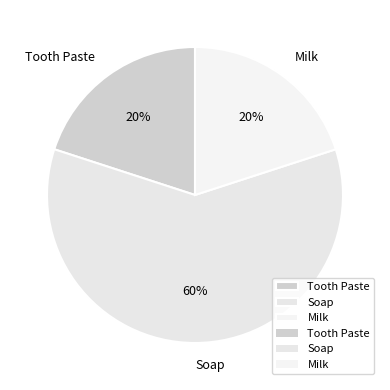

Which category has the biggest portion of the pie?

Soap